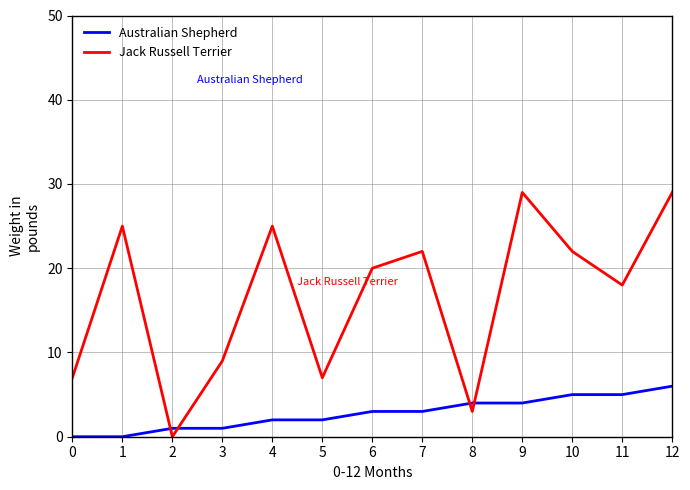

Which series ends up on top after the final intersection of Australian Shepherd and Jack Russell Terrier?

Jack Russell Terrier